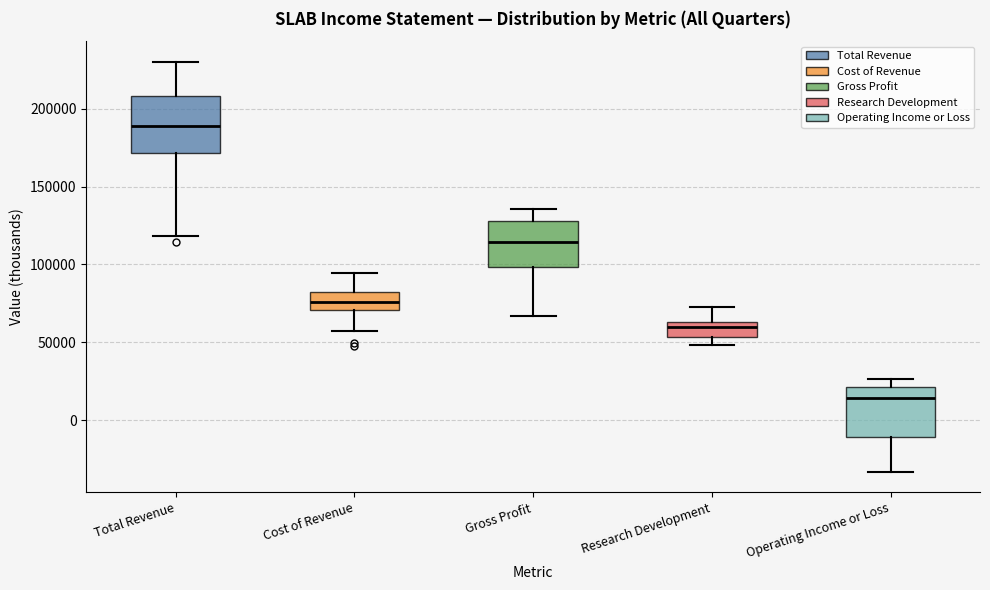

Which box's median line is the lowest?

Operating Income or Loss